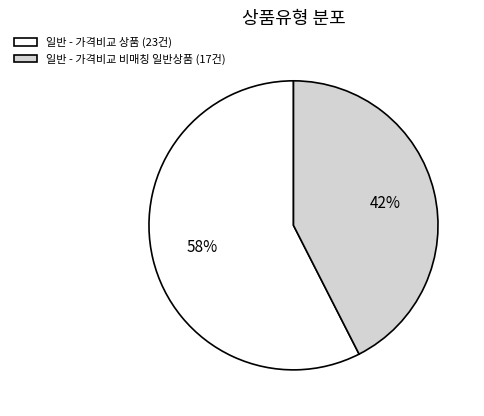

Do 일반 - 가격비교 비매칭 일반상품 (17건) and 일반 - 가격비교 상품 (23건) together represent more than half of the pie?

Yes